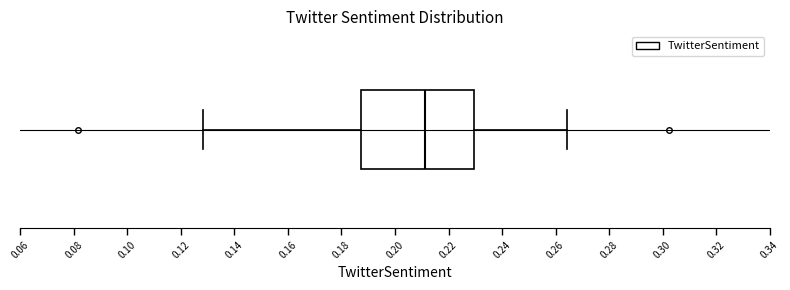

Where is the right edge of the box on the x-axis? The values are not printed on the chart, so give them approximately, as read against the axis.

0.230